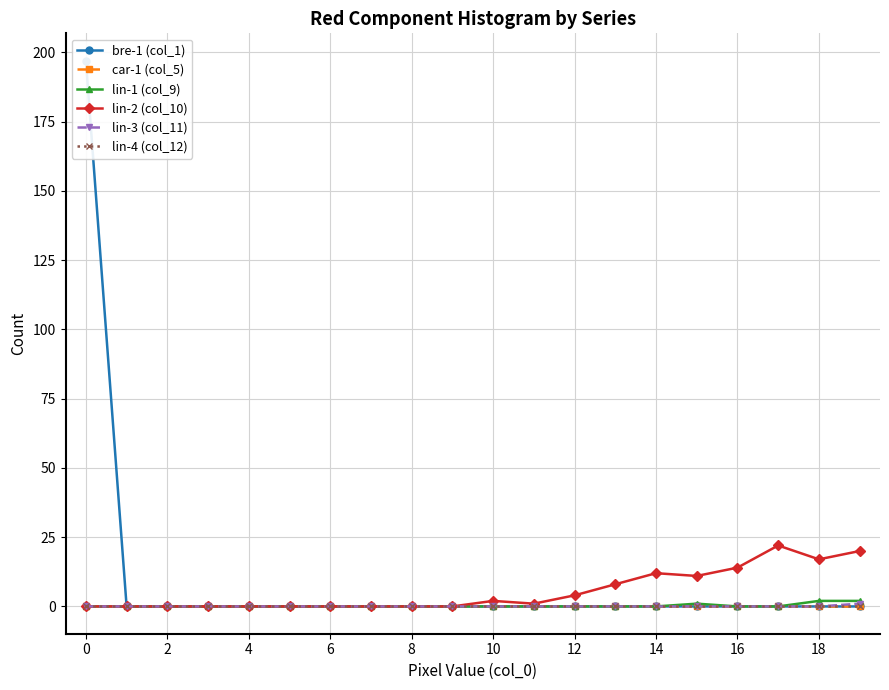

Reading right to left, what are all the values shown in this chart?

bre-1 (col_1): 0	0	0	0	0	0	0	0	0	0	0	0	0	0	0	0	0	0	0	197
car-1 (col_5): 0	0	0	0	0	0	0	0	0	0	0	0	0	0	0	0	0	0	0	0
lin-1 (col_9): 2	2	0	0	1	0	0	0	0	0	0	0	0	0	0	0	0	0	0	0
lin-2 (col_10): 20	17	22	14	11	12	8	4	1	2	0	0	0	0	0	0	0	0	0	0
lin-3 (col_11): 1	0	0	0	0	0	0	0	0	0	0	0	0	0	0	0	0	0	0	0
lin-4 (col_12): 0	0	0	0	0	0	0	0	0	0	0	0	0	0	0	0	0	0	0	0